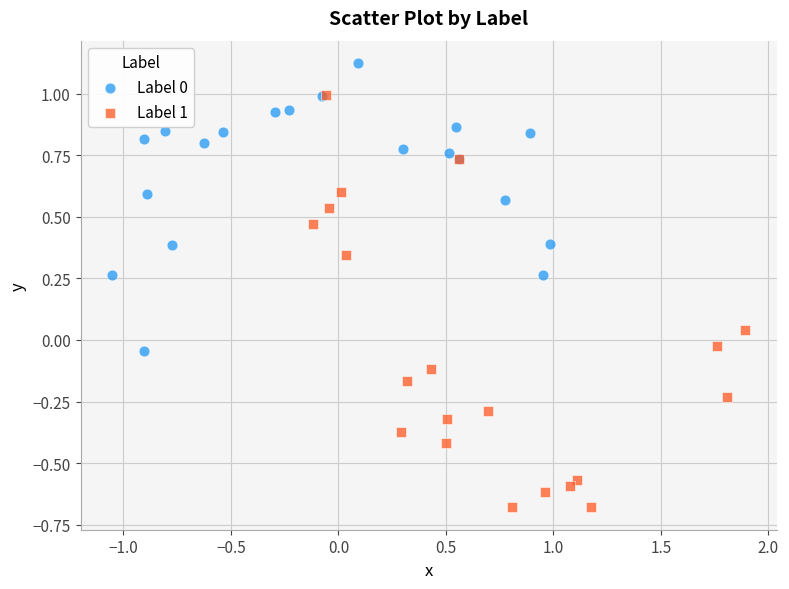

Which series has the largest Y range (max minus min)?

Label 1